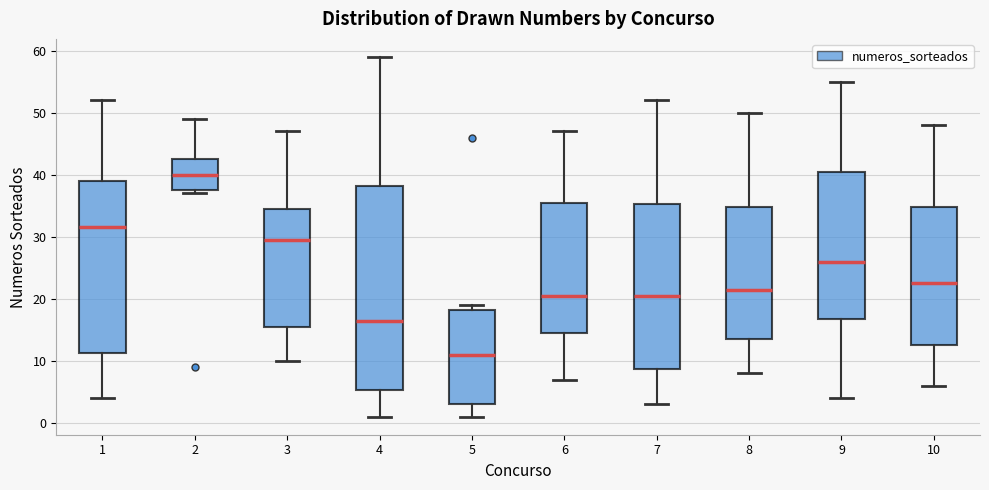

Reading left to right, transcribe this box plot: for each box, give where its median line is, the range the box spans, and where its two whiskers end, as read against the y-axis. The values are not printed on the chart, so give them approximately, as read against the axis.

1: median 32, box 11 to 39, whiskers 4 to 52
2: median 40, box 38 to 43, whiskers 37 to 49
3: median 30, box 16 to 35, whiskers 10 to 47
4: median 17, box 5 to 38, whiskers 1 to 59
5: median 11, box 3 to 18, whiskers 1 to 19
6: median 21, box 15 to 36, whiskers 7 to 47
7: median 21, box 9 to 35, whiskers 3 to 52
8: median 22, box 14 to 35, whiskers 8 to 50
9: median 26, box 17 to 41, whiskers 4 to 55
10: median 23, box 13 to 35, whiskers 6 to 48